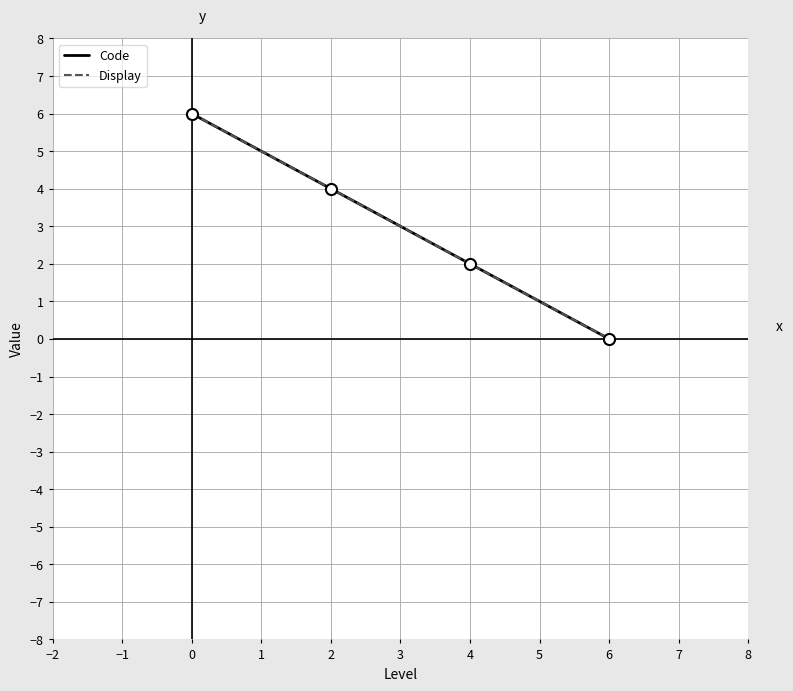

True or false: Display and Code cross at least once.

False